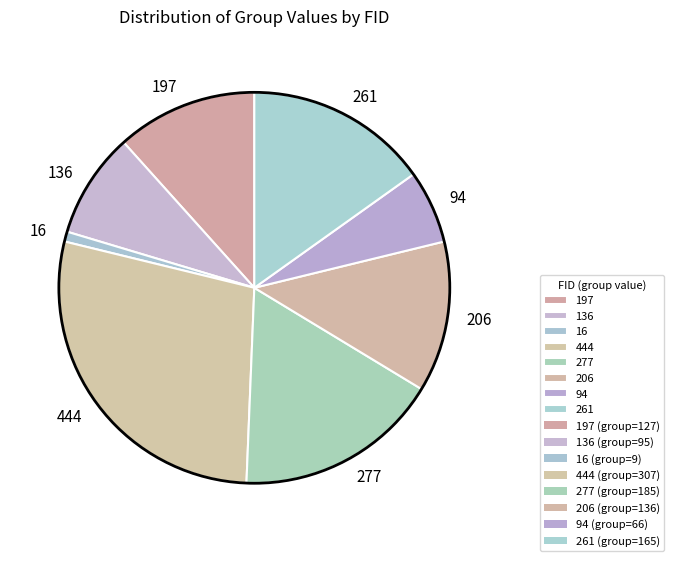

Which has a higher value, 94 or 136?

136